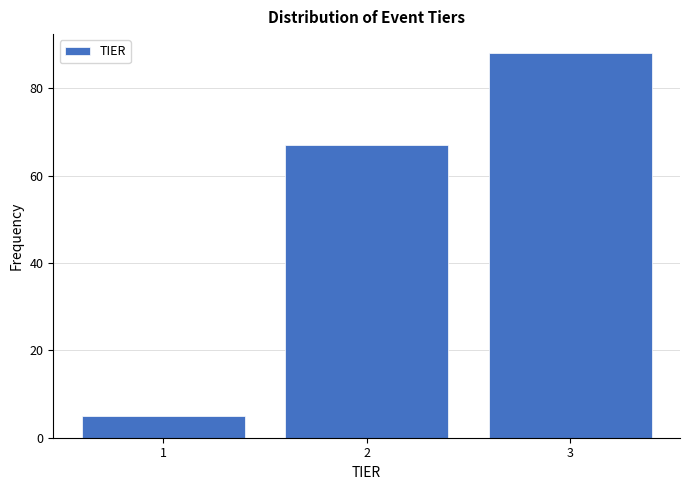

Which range on the x-axis has the tallest bar?

2.5 to 3.5